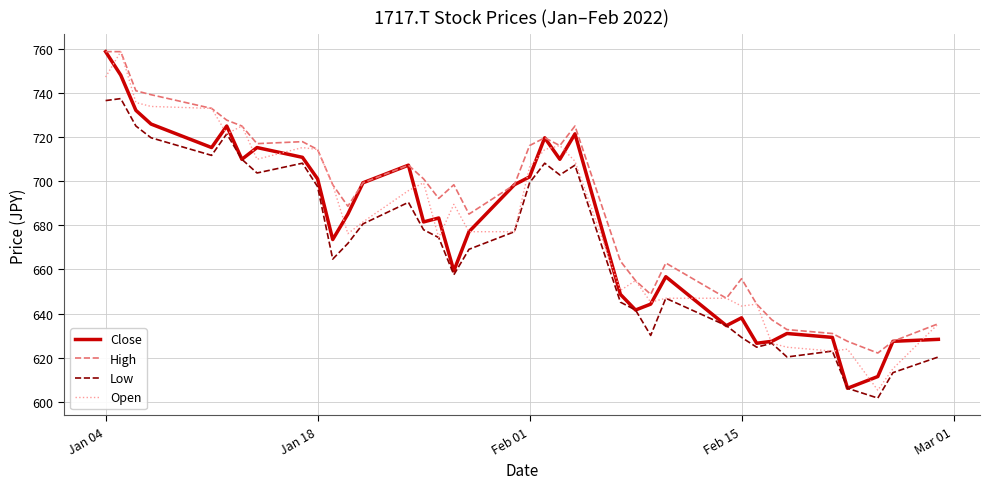

What is the sum of all Close values?

25110.5